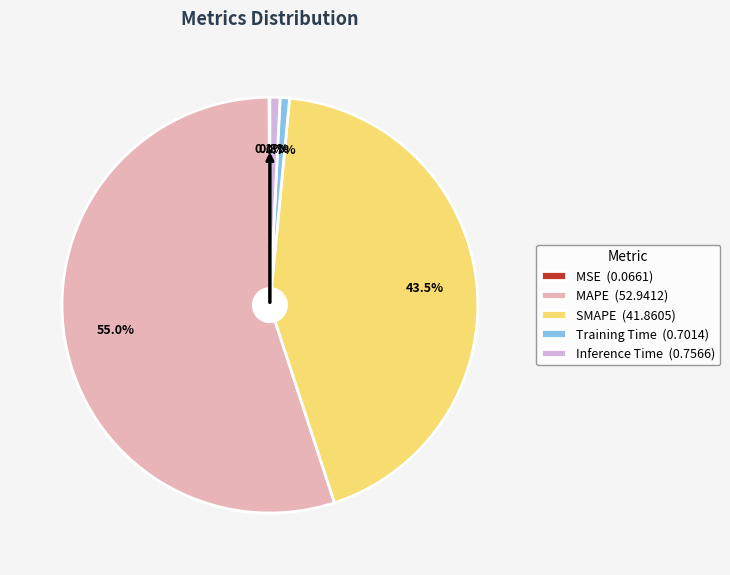

What portion of the pie excludes SMAPE (41.8605)?

56.5%